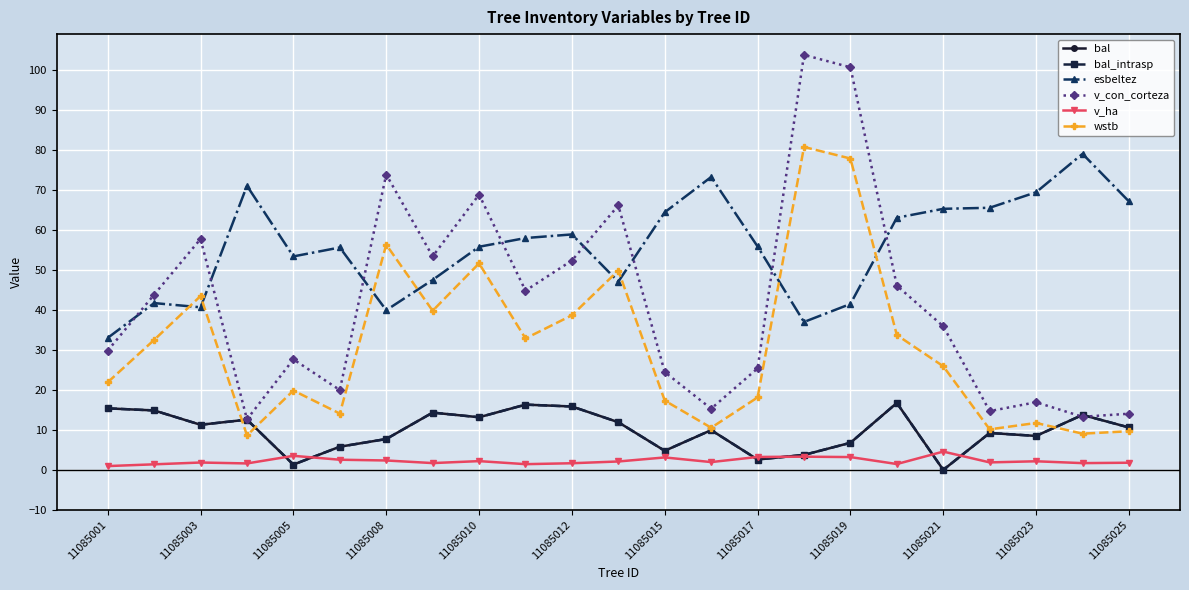

Is this an area chart (filled region under the line)?

No